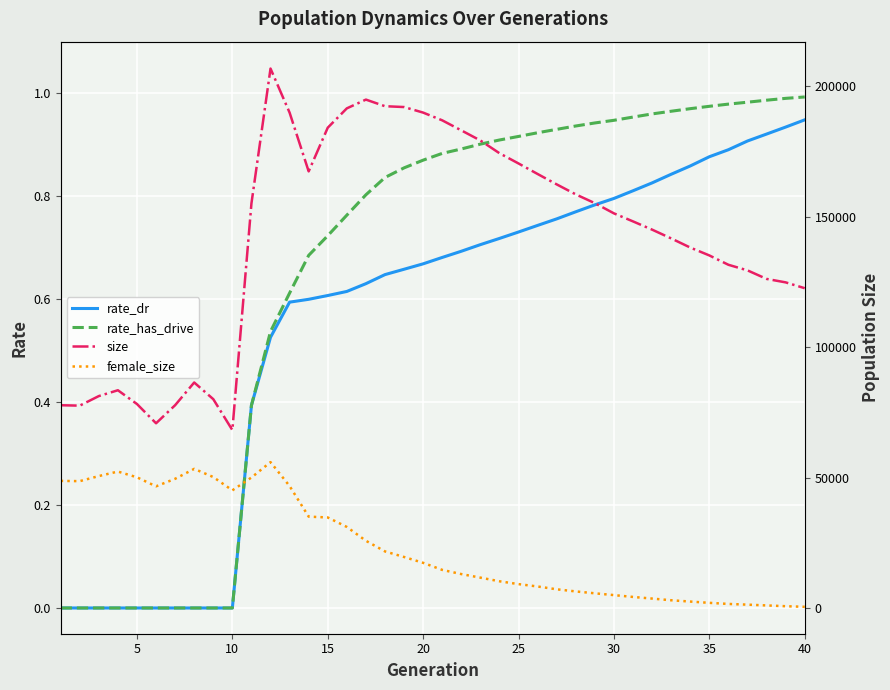

The value of female_size at 30 is 4386.0. True or false?

True